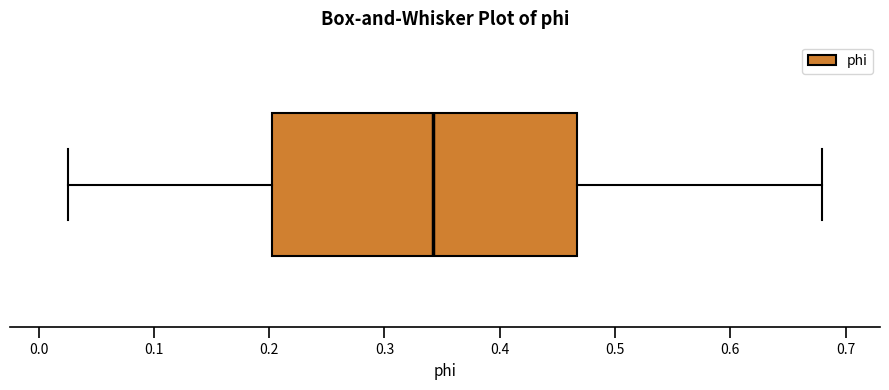

Read this box plot against the x-axis: the position of the median line, the range covered by the box, and the ends of both whiskers. The values are not printed on the chart, so give them approximately, as read against the axis.

median 0.34, box 0.20 to 0.47, whiskers 0.03 to 0.68